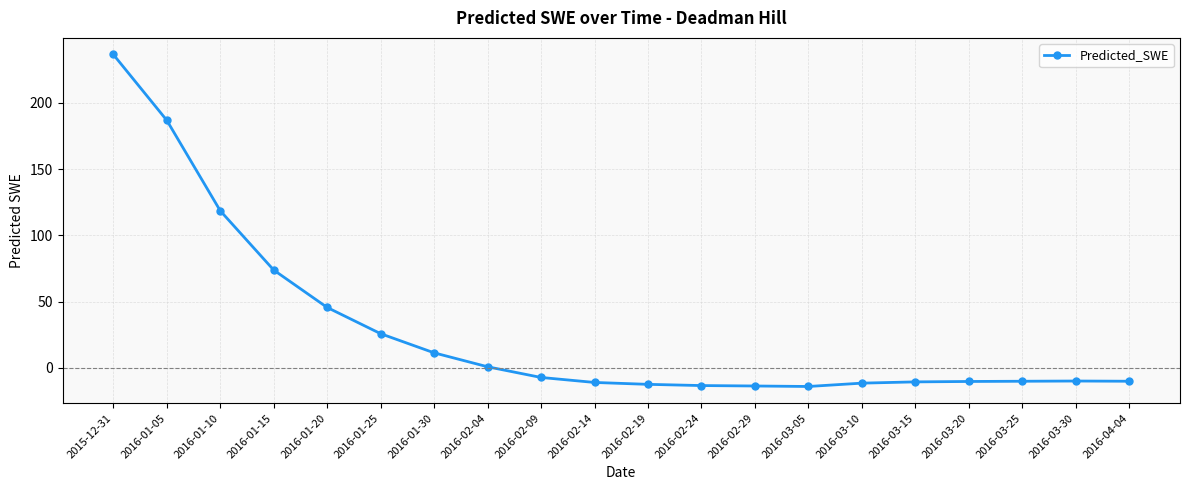

What is the change in value from 2016-01-05 to 2016-01-20?

-141.3